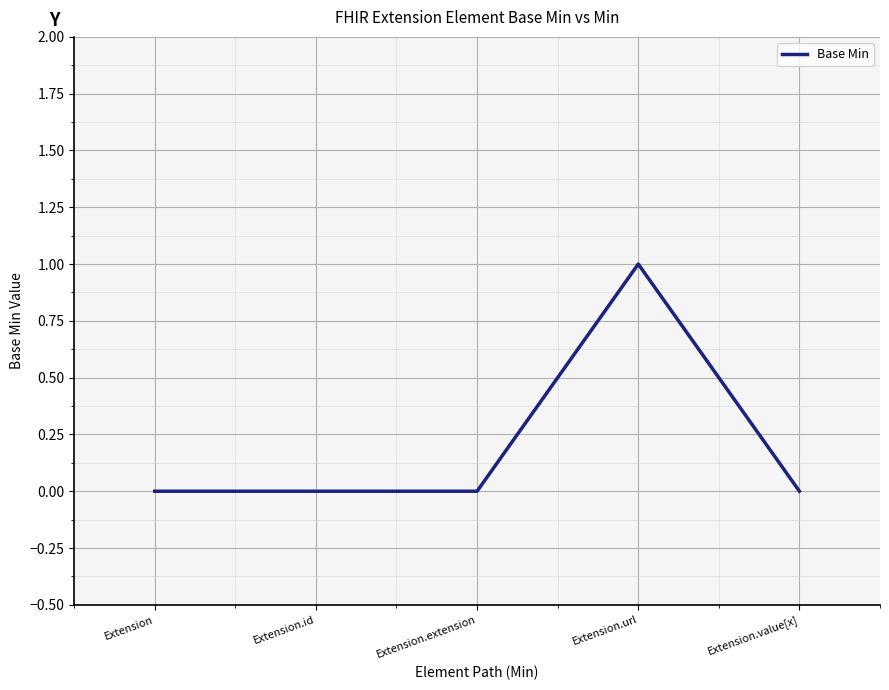

What position from the right is Extension?

5